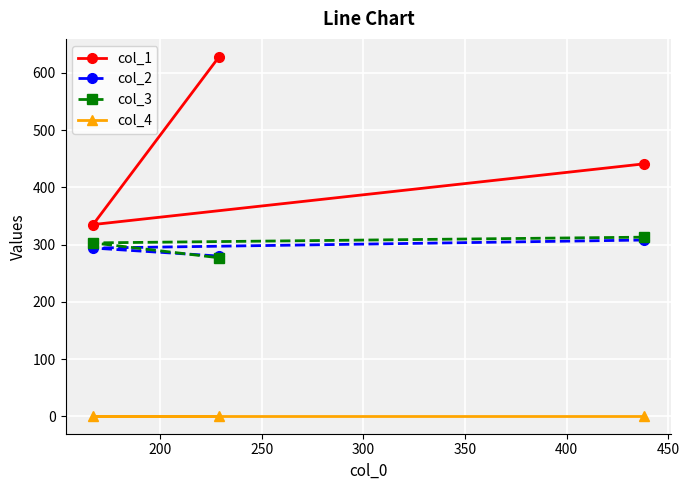

What is the sum of all col_4 values?

3